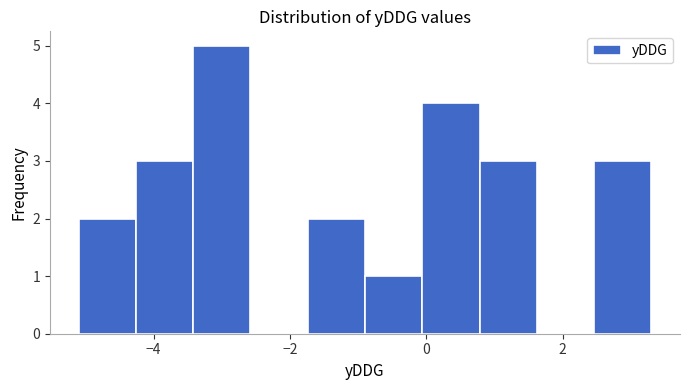

Reading left to right, list every bar in this chart as the range it spans on the x-axis followed by its height. Neither the bar edges nor the heights are printed on the chart, so give them approximately, as read against the axes.

-5.10 to -4.26: 2
-4.26 to -3.42: 3
-3.42 to -2.58: 5
-2.58 to -1.74: 0
-1.74 to -0.90: 2
-0.90 to -0.06: 1
-0.06 to 0.78: 4
0.78 to 1.62: 3
1.62 to 2.46: 0
2.46 to 3.30: 3